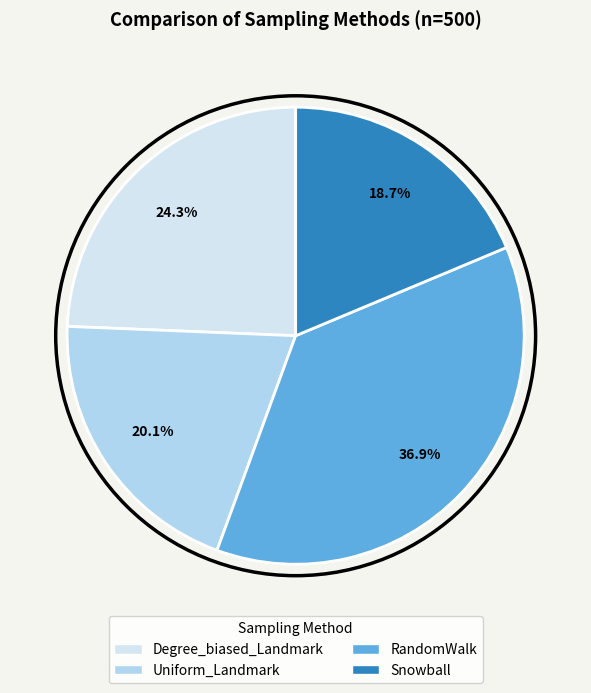

Which category has the smallest portion of the pie?

Snowball